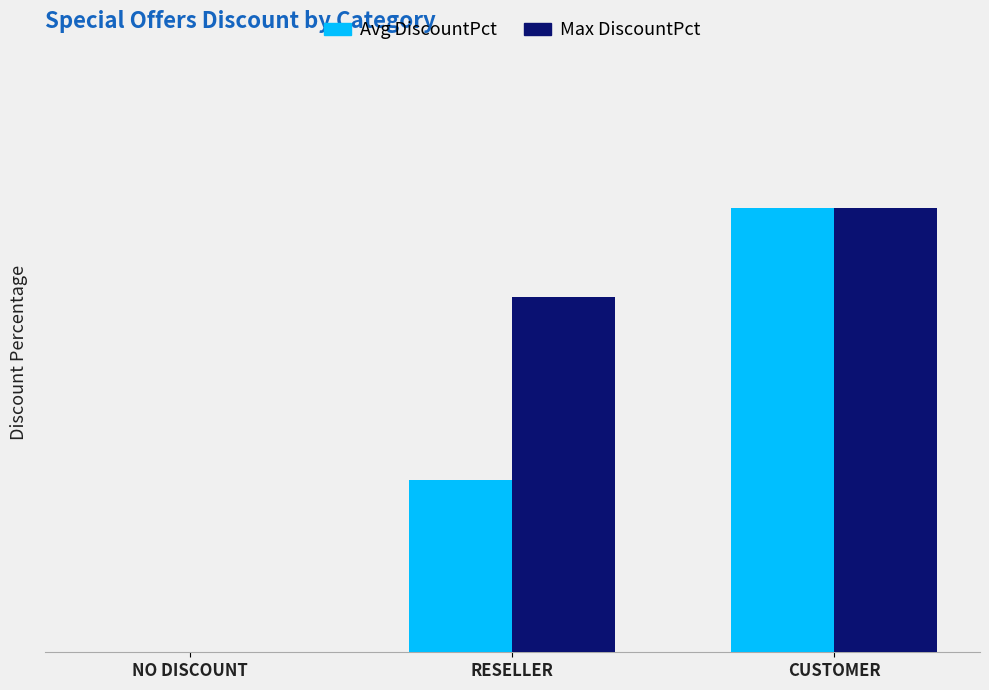

Which category has the highest value across all series?

CUSTOMER